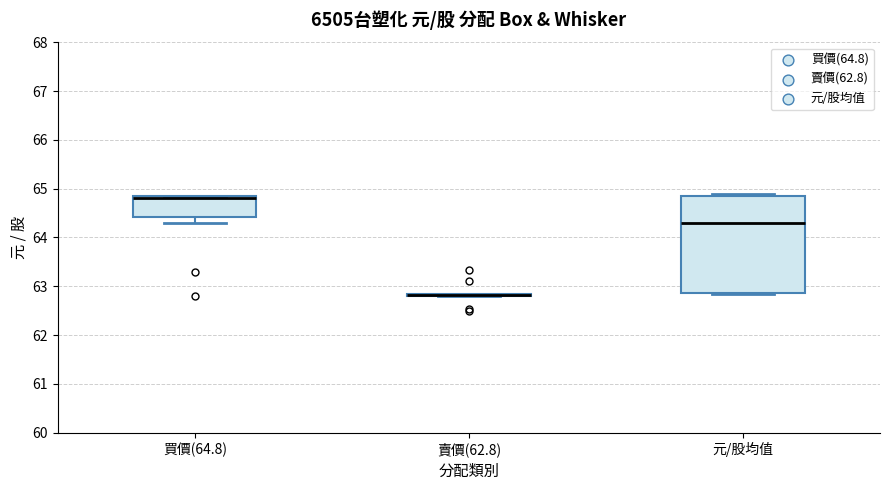

Where is the lower edge of the box for 買價(64.8) on the y-axis? The values are not printed on the chart, so give them approximately, as read against the axis.

64.4